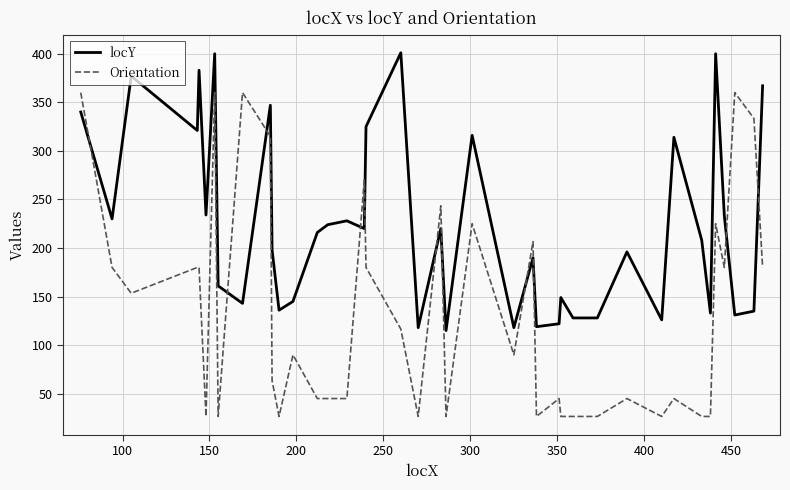

True or false: Orientation and locY intersect in this chart.

True